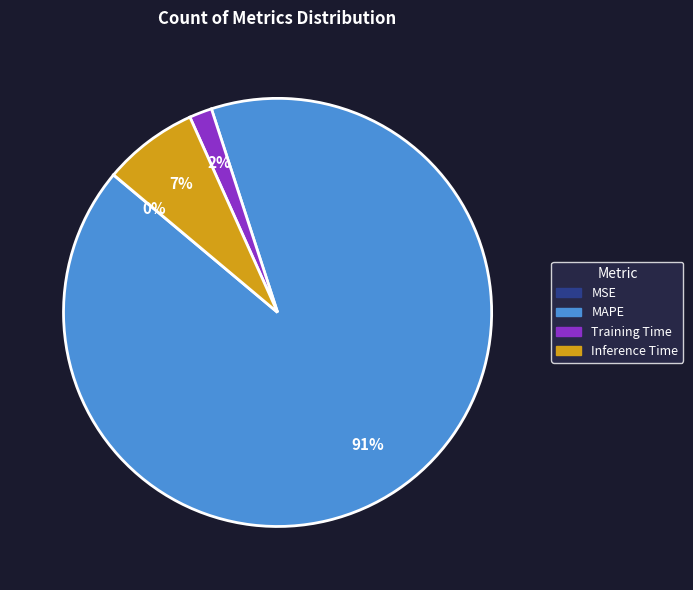

Does any single category account for the majority?

Yes